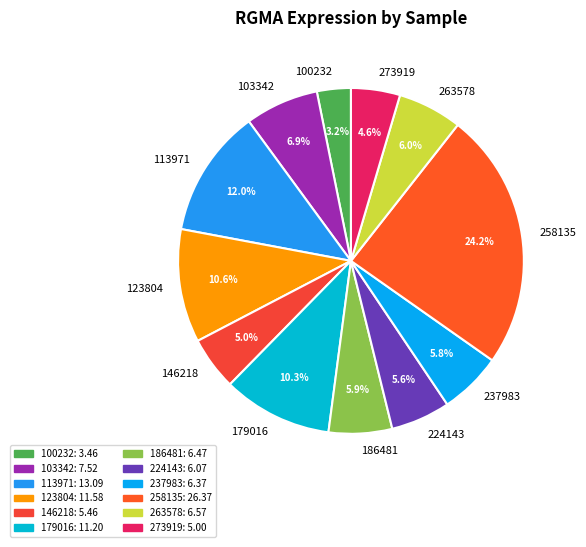

Is 258135 the majority of the pie?

No